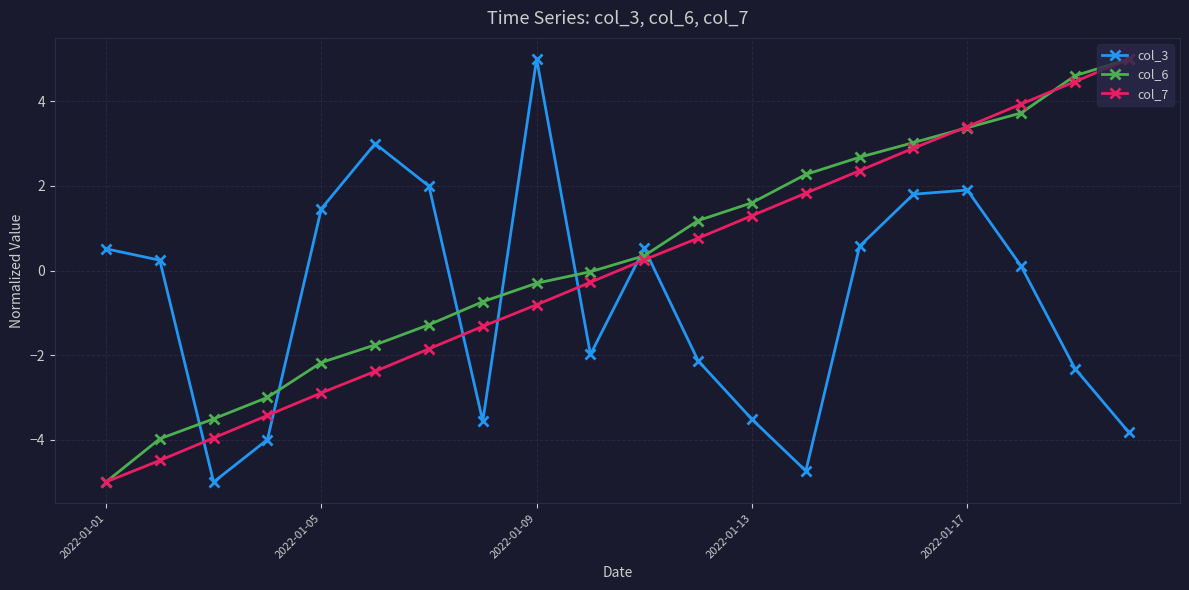

True or false: col_7 and col_6 cross at least once.

True